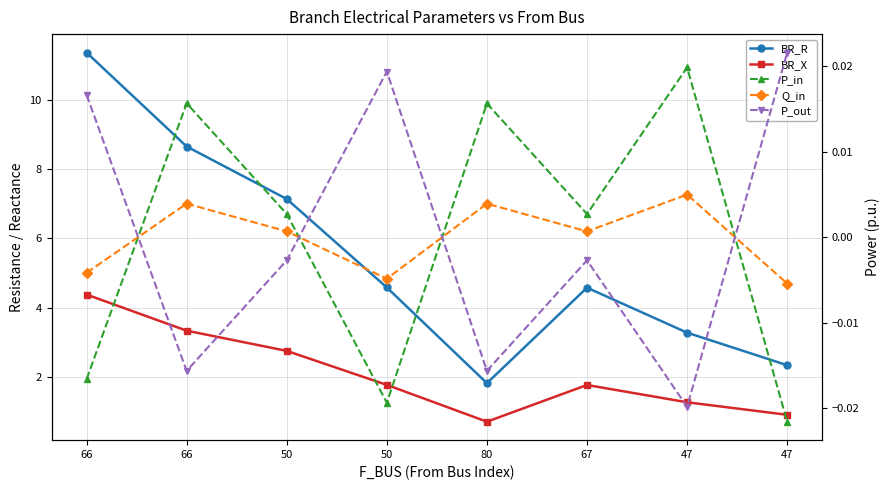

How many interior local valleys does the Q_in series have?

2